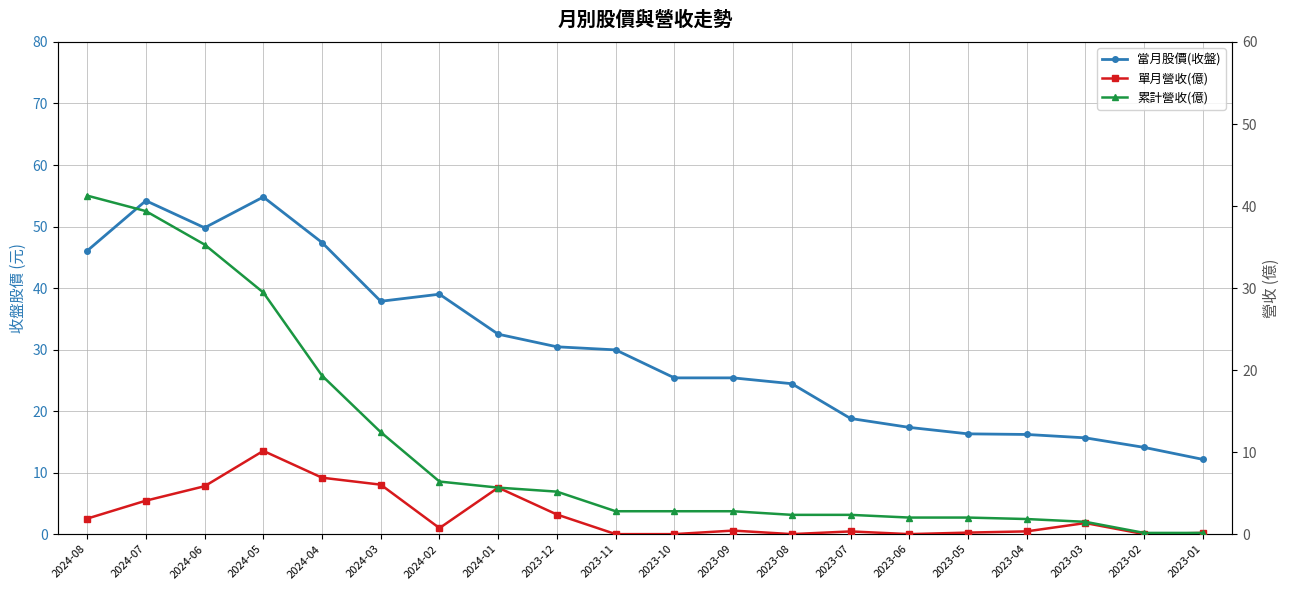

What is the difference between the maximum and minimum values in the 累計營收(億) series?

41.1